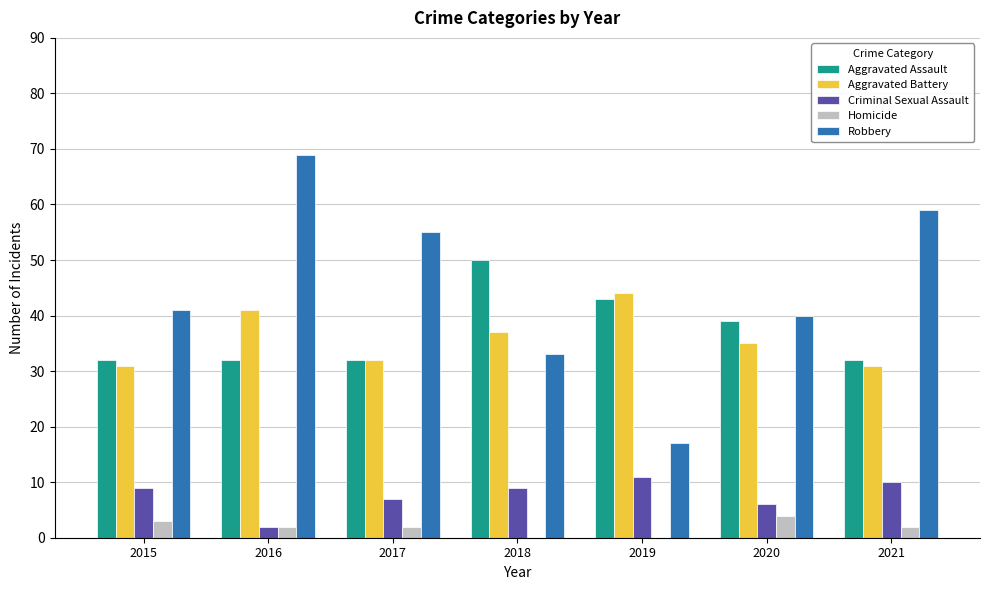

Count the number of data series in this chart.

5